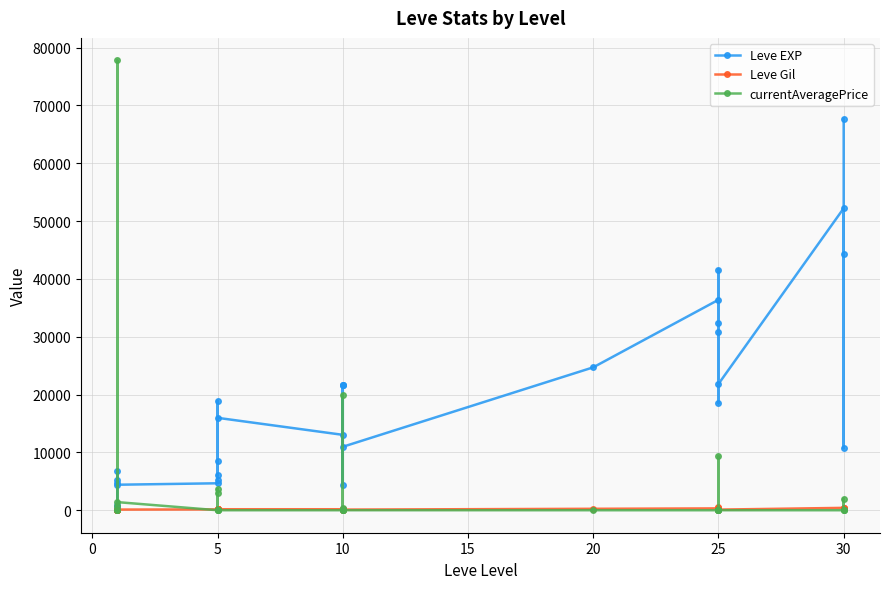

The Leve Gil series shows 170 at 10. True or false?

True